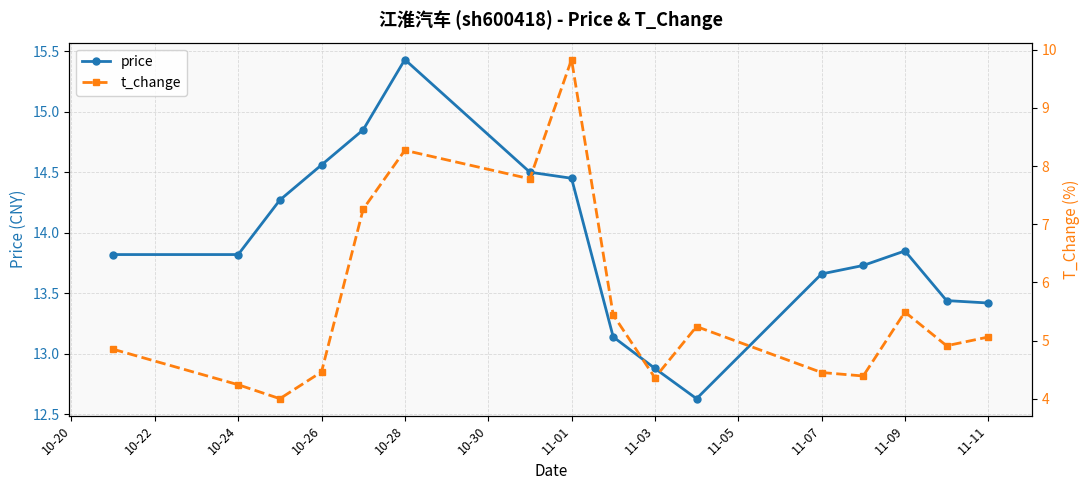

What is the greatest value displayed?

15.4